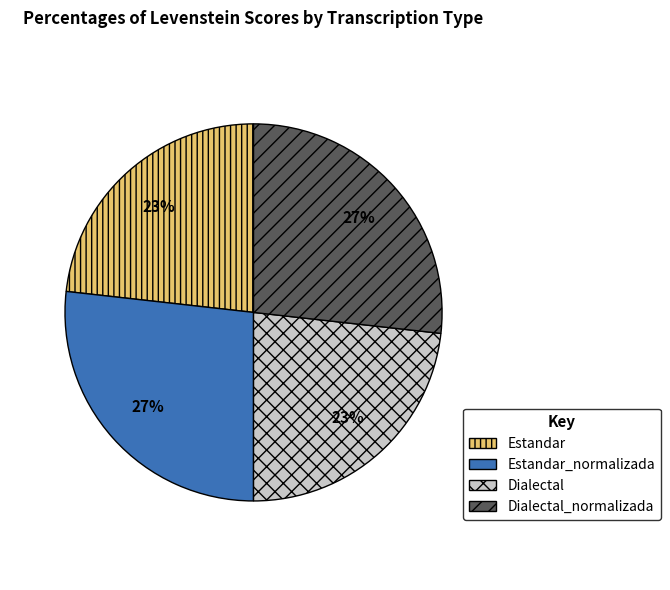

To the nearest percent, what is the average slice percentage?

25%